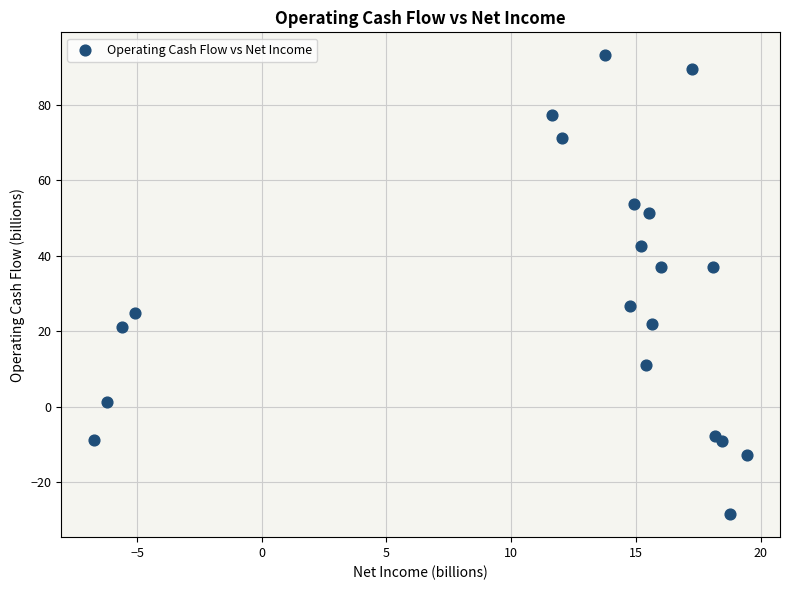

What is the range of X values (max minus min)?

26.2